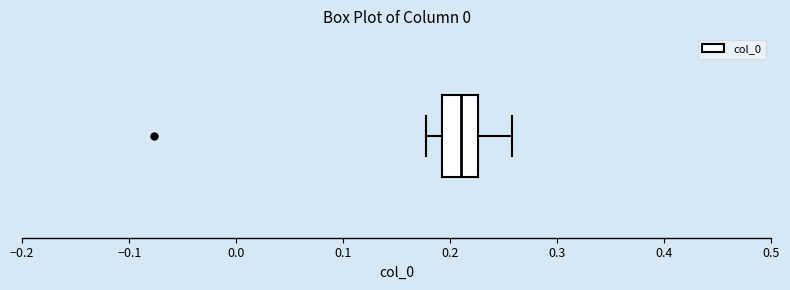

Where is the right edge of the box on the x-axis? The values are not printed on the chart, so give them approximately, as read against the axis.

0.23